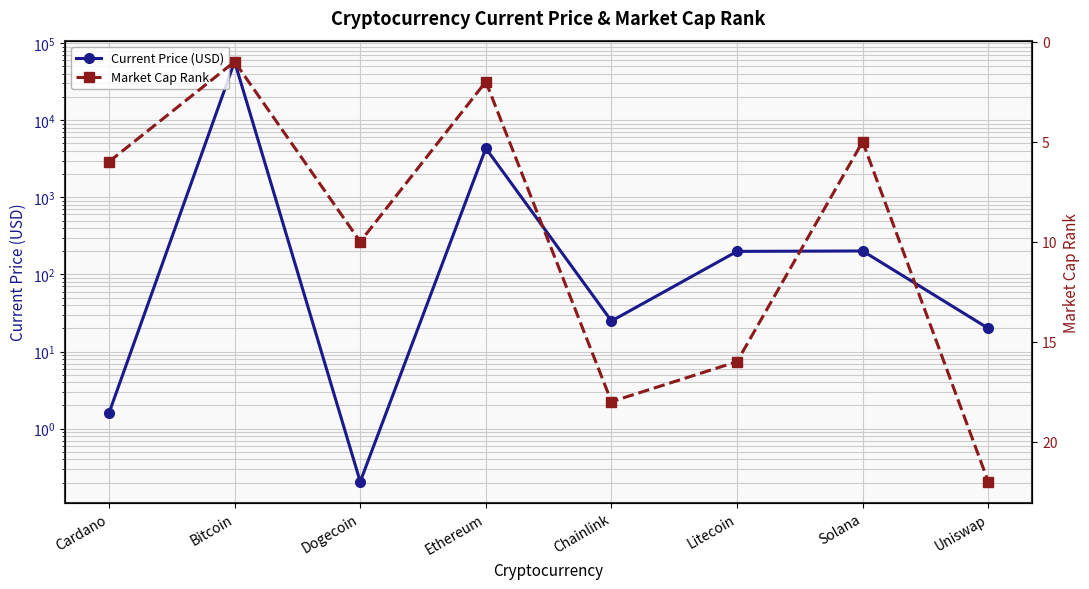

What is the sum of the Market Cap Rank values at Uniswap and Ethereum?

24.0